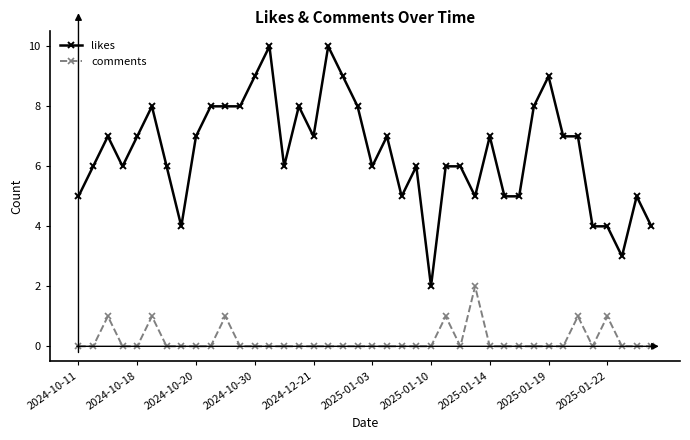

How many series are shown in this chart?

2